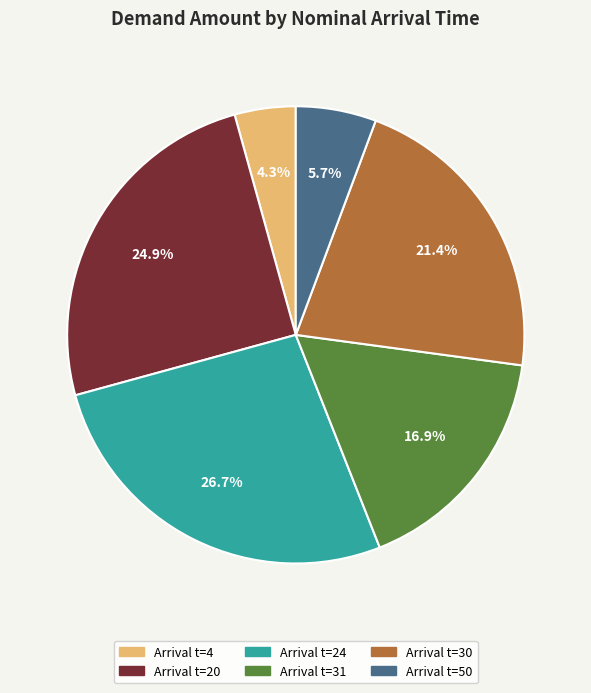

Is the sum of Arrival t=20 and Arrival t=31 greater than half?

No